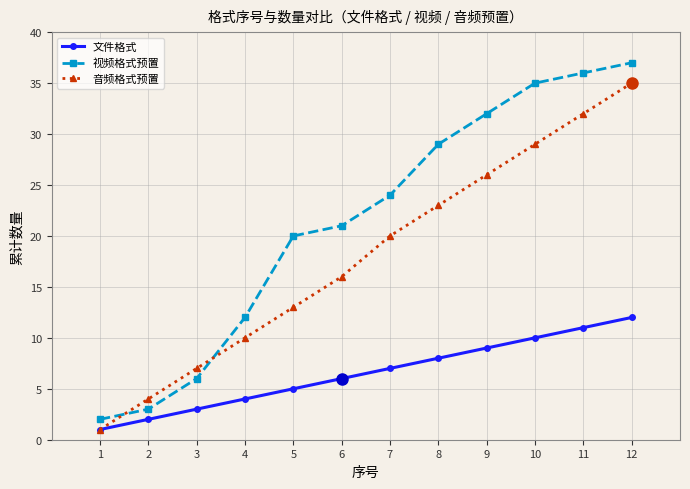

True or false: 视频格式预置 and 文件格式 intersect in this chart.

False